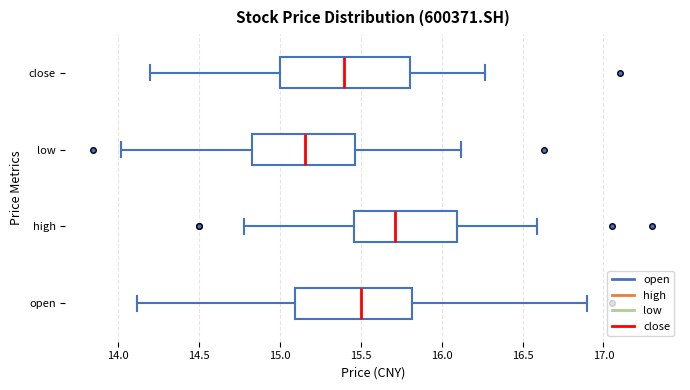

Where is the left edge of the box for open on the x-axis? The values are not printed on the chart, so give them approximately, as read against the axis.

15.10